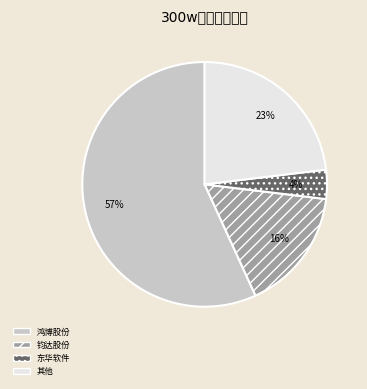

Combined, do 东华软件 and 钧达股份 account for over 50%?

No